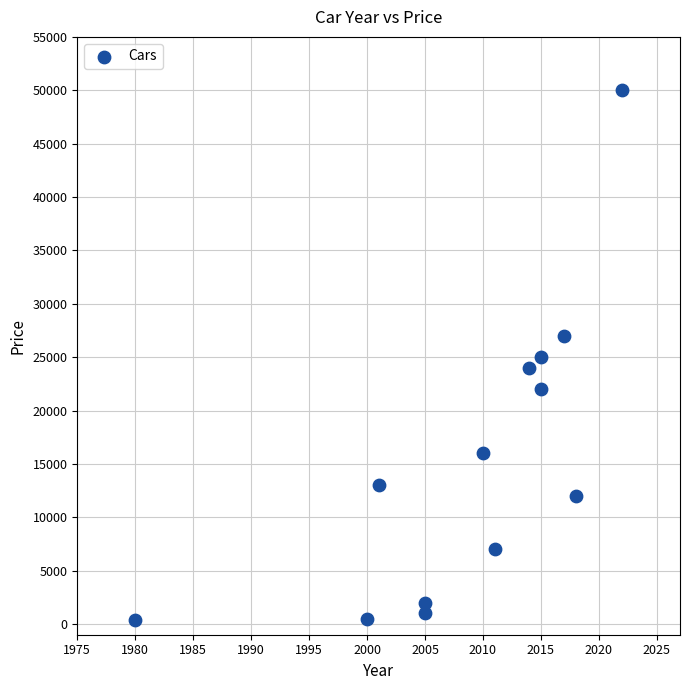

What is the range of Y values (max minus min)?

49650